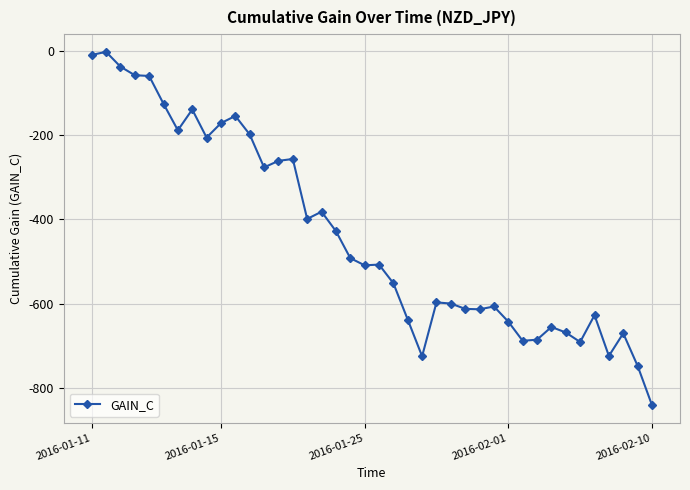

What is the smallest value displayed?

-841.8